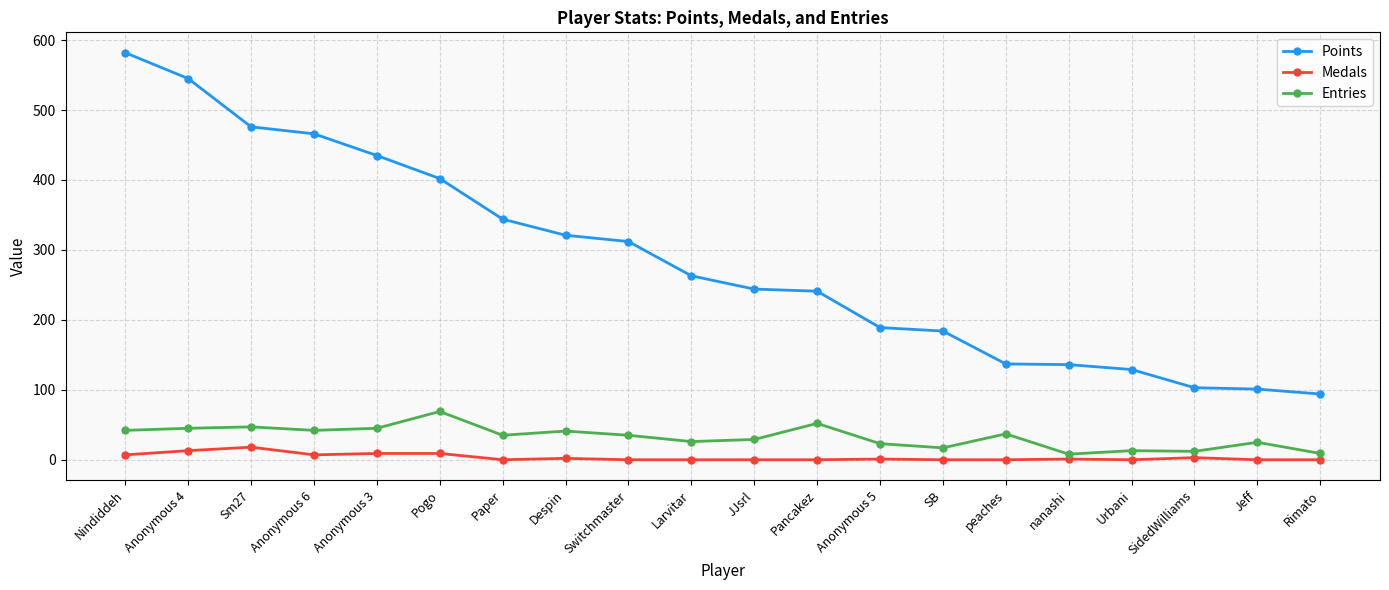

What is the greatest value displayed?

582